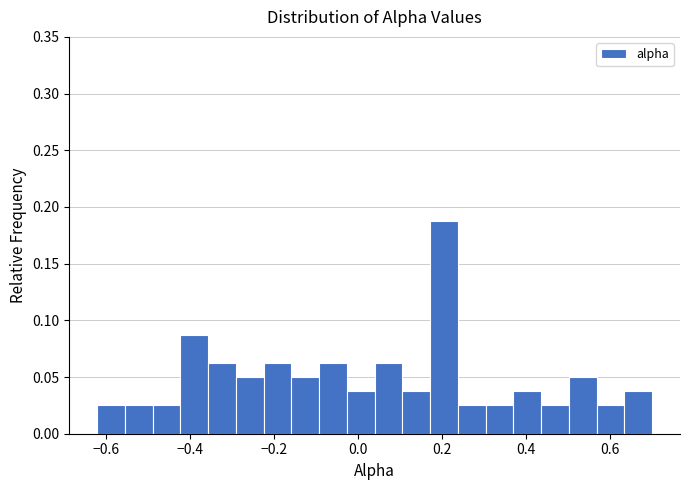

Around what value on the x-axis is the tallest bar? Give the approximate position of its centre, as read against the axis.

0.20